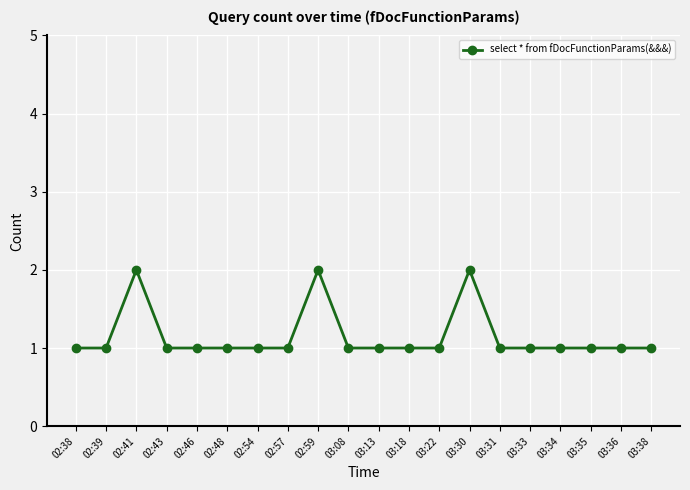

Count the number of categories in the chart.

20